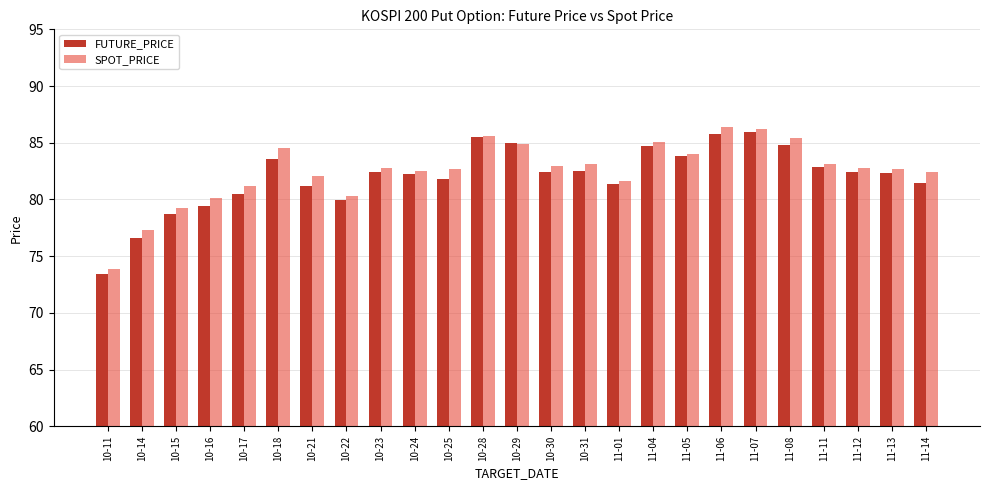

Is it true that FUTURE_PRICE equals 59.4 at 11-06?

False